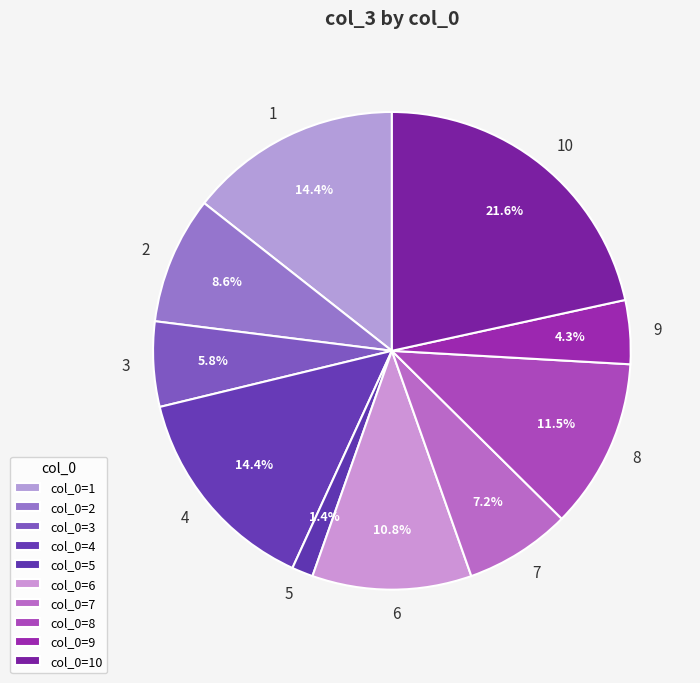

What is the largest slice in the pie chart?

col_0=10